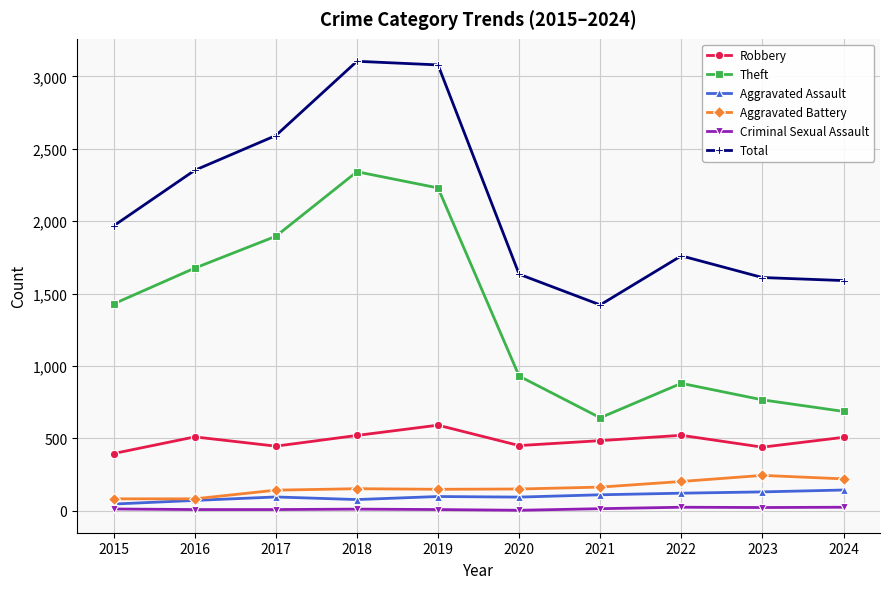

Is this an area chart (filled region under the line)?

No